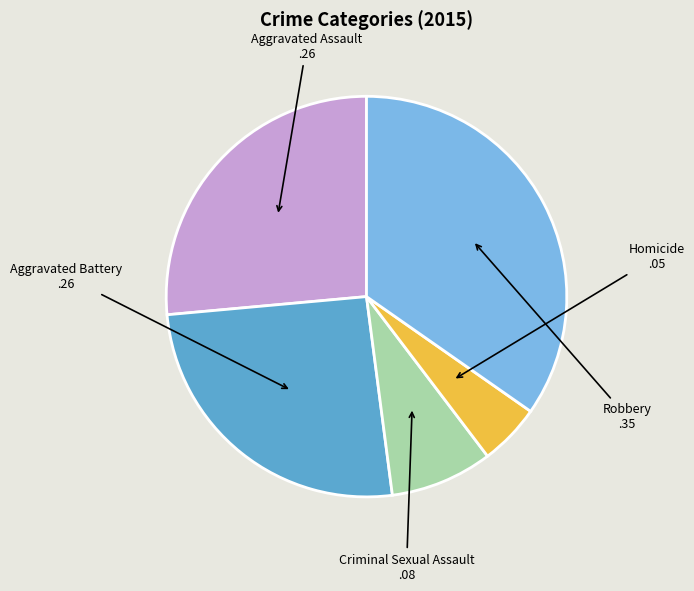

Is it true that Robbery is 35% of the pie?

True